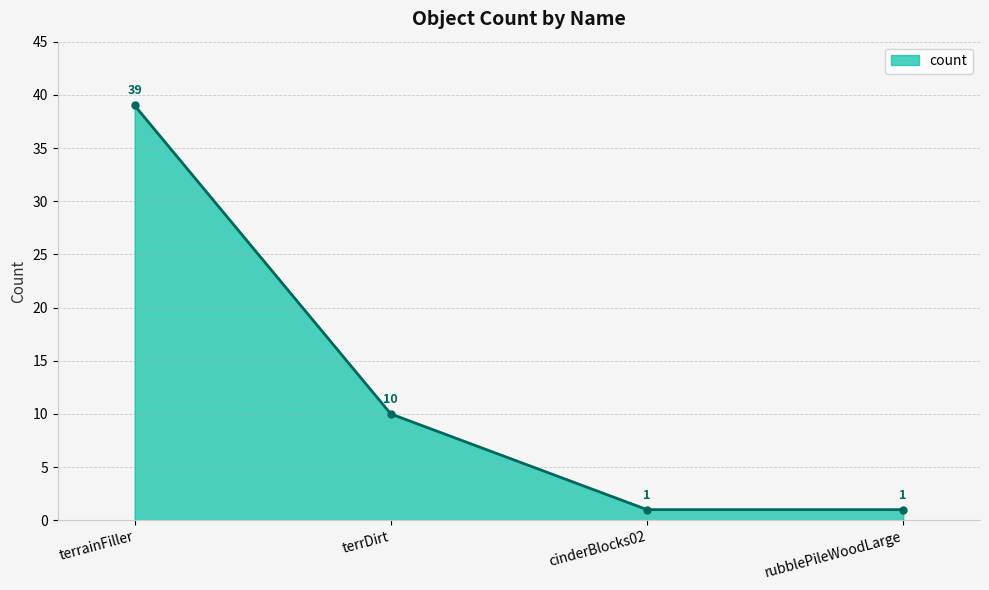

What is the change in value from terrDirt to rubblePileWoodLarge?

-9